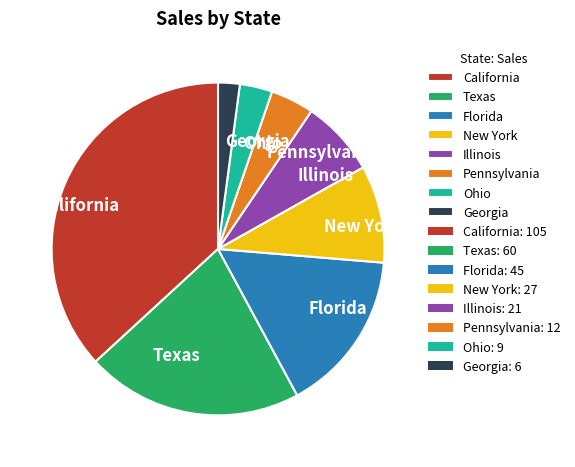

Which slice is the smallest?

Georgia